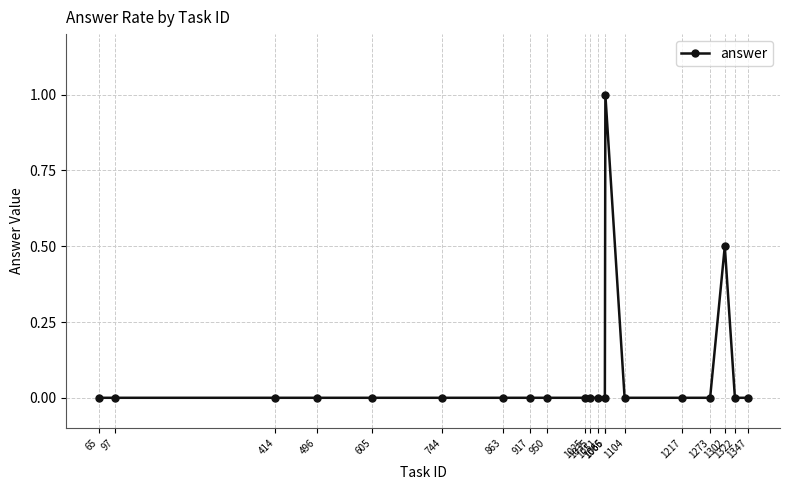

What is the maximum value shown in the chart?

1.0